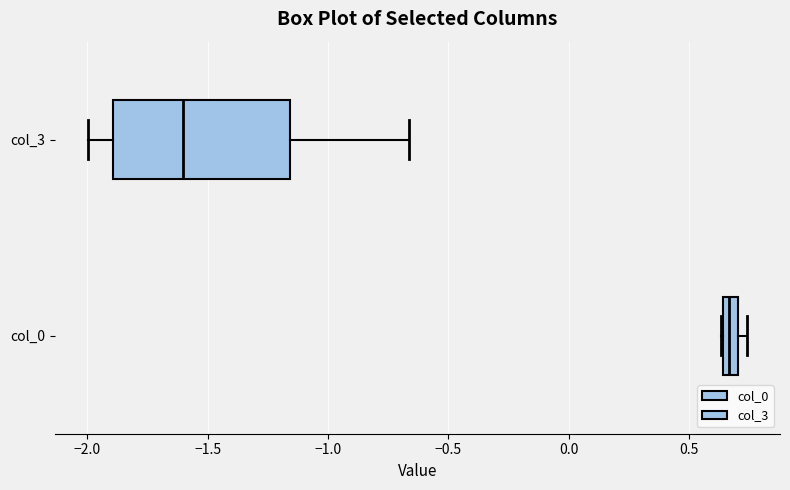

Which box's median line is the furthest to the right?

col_0